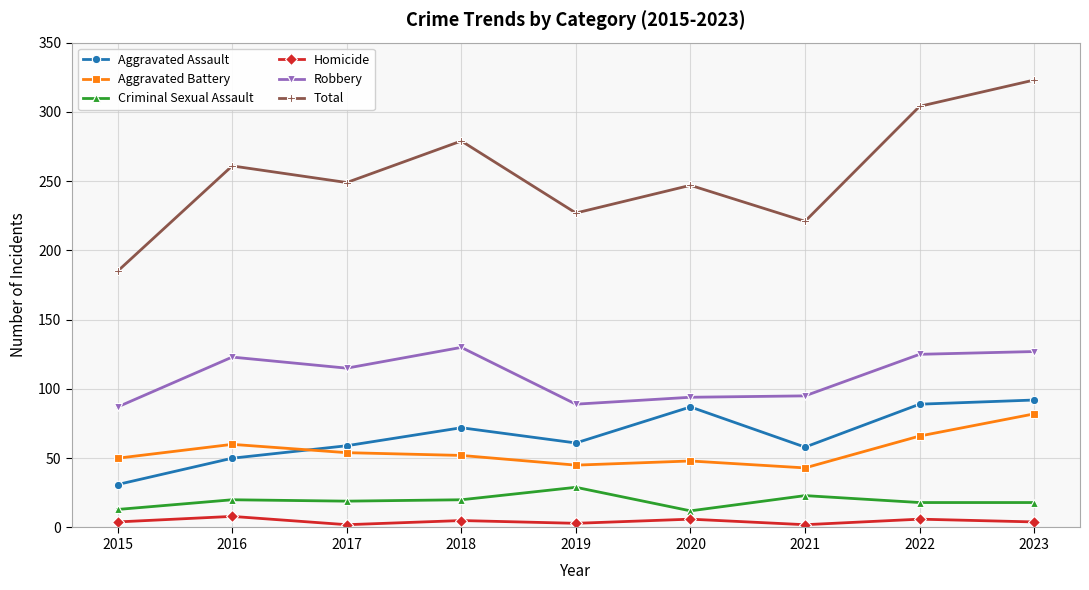

True or false: Criminal Sexual Assault has more than 1 interior local peaks.

True